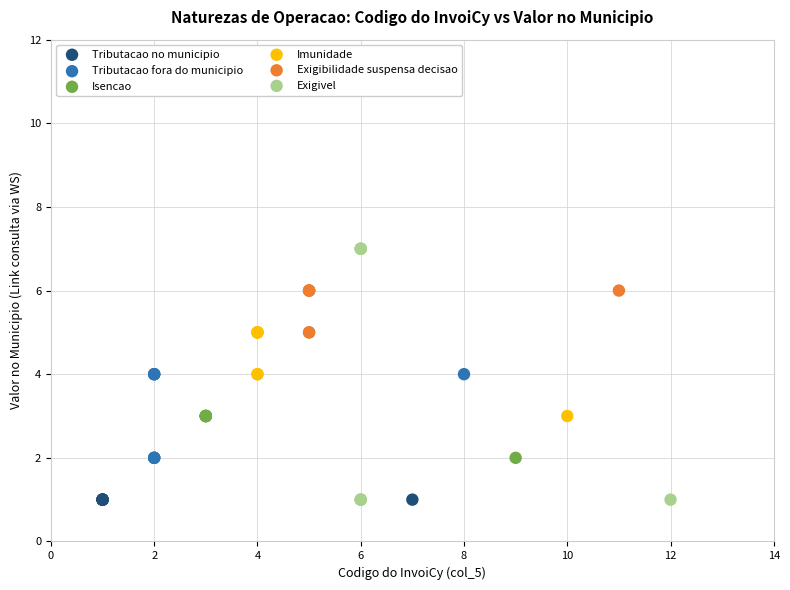

What are all the series names shown in the legend?

Tributacao no municipio, Tributacao fora do municipio, Isencao, Imunidade, Exigibilidade suspensa decisao, Exigivel